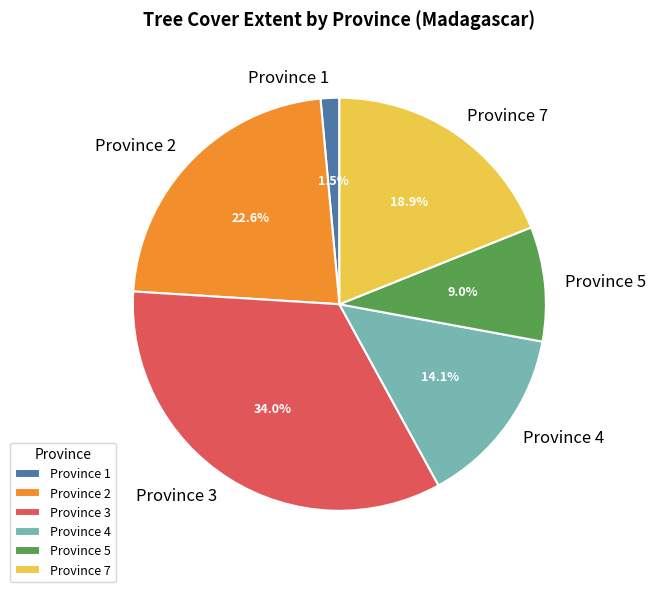

What portion of the pie excludes Province 7?

81.1%